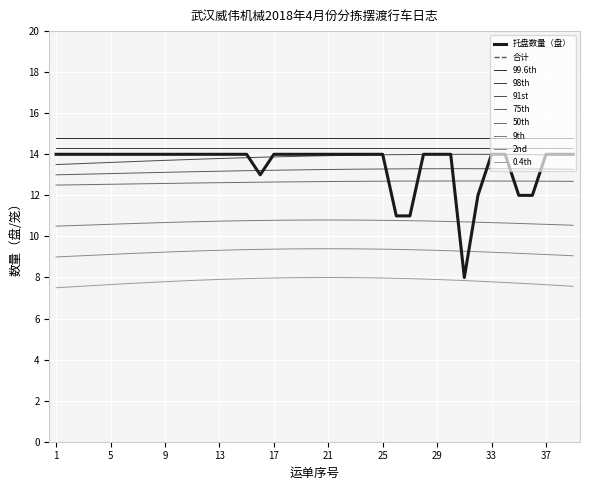

Reading left to right, transcribe all the data shown in this chart.

托盘数量（盘）: 14	14	14	14	14	14	14	14	14	14	14	14	14	14	14	13	14	14	14	14	14	14	14	14	14	11	11	14	14	14	8	12	14	14	12	12	14	14	14
合计: 14	14	14	14	14	14	14	14	14	14	14	14	14	14	14	13	14	14	14	14	14	14	14	14	14	11	11	14	14	14	8	12	14	14	12	12	14	14	14